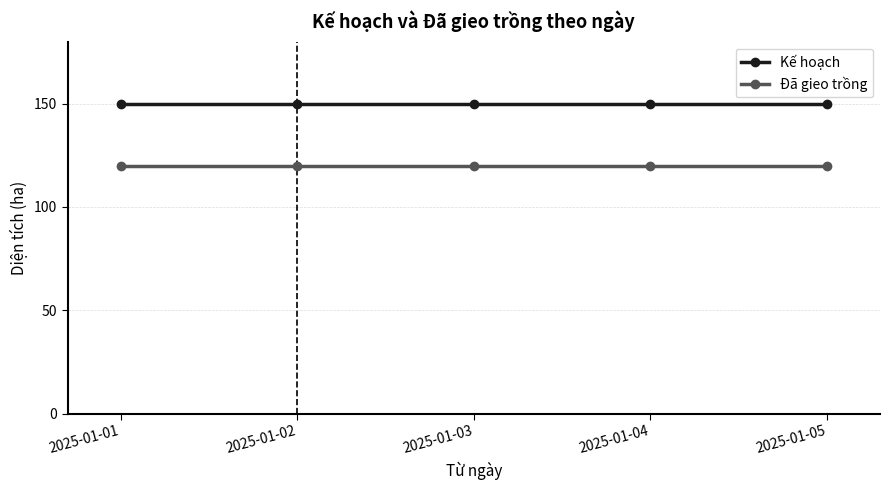

What is the average value of the Đã gieo trồng series?

120